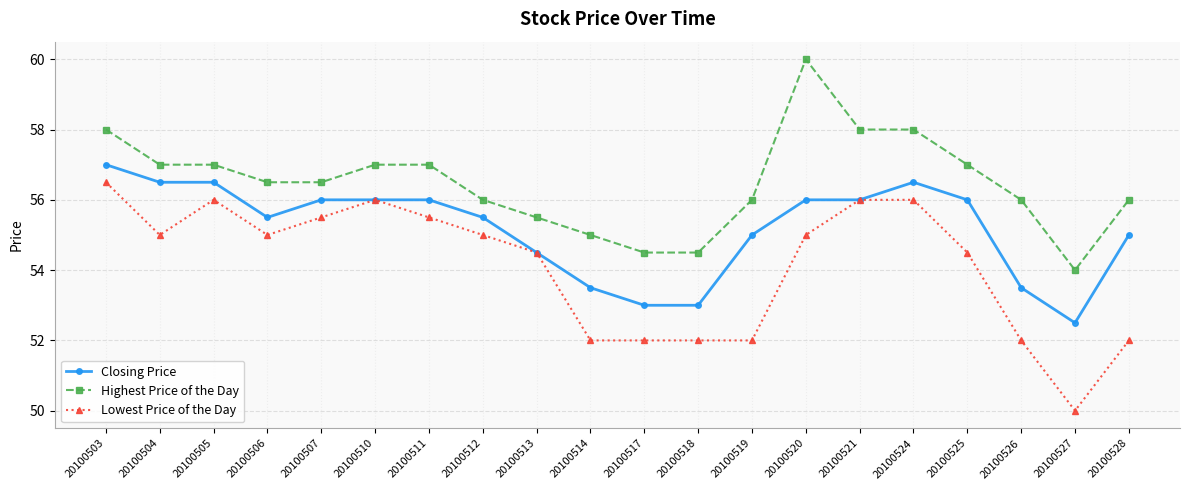

Which series has the largest total across all categories?

Highest Price of the Day